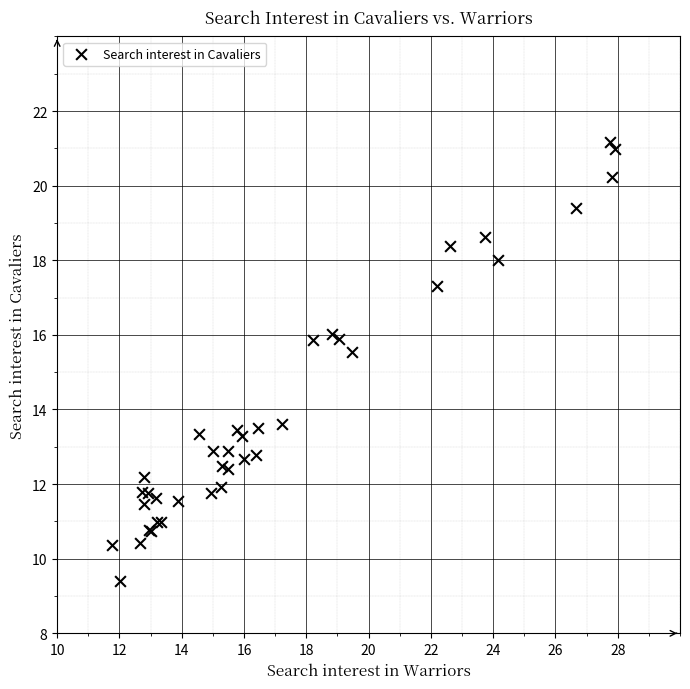

What Y value in the scatter plot is closest to 15?

15.5